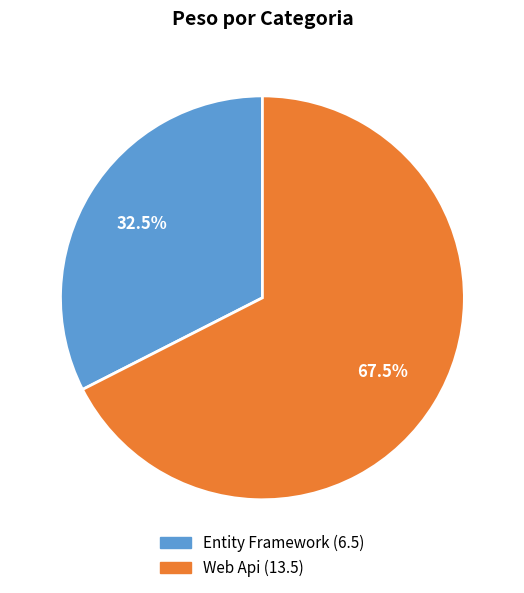

What is the ratio of the value at Web Api to the value at Entity Framework?

2.1